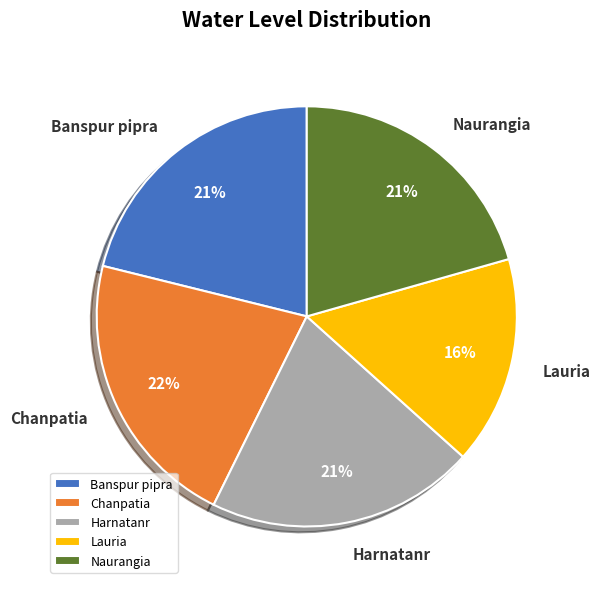

True or false: Lauria accounts for 4% of the total.

False